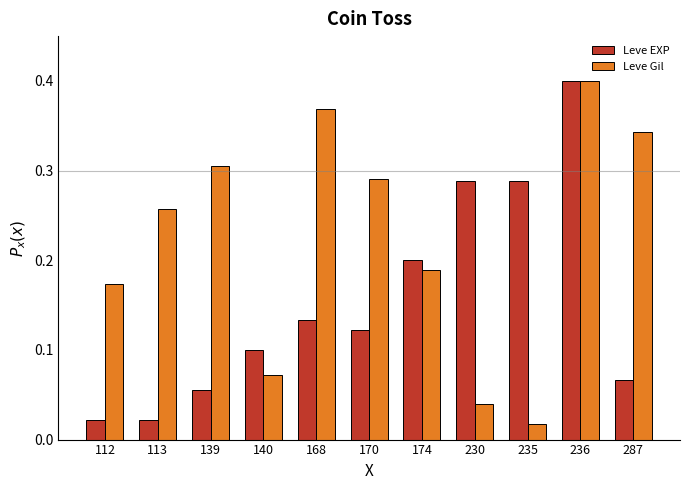

True or false: Leve EXP has a value of 0.1 at 287.

True